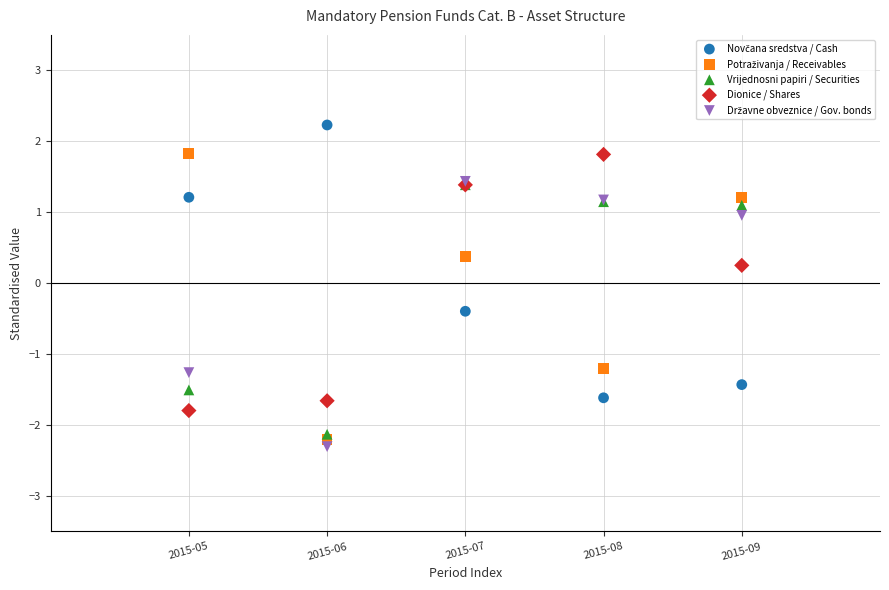

In the Vrijednosni papiri / Securities series, what Y value is closest to 0?

1.1